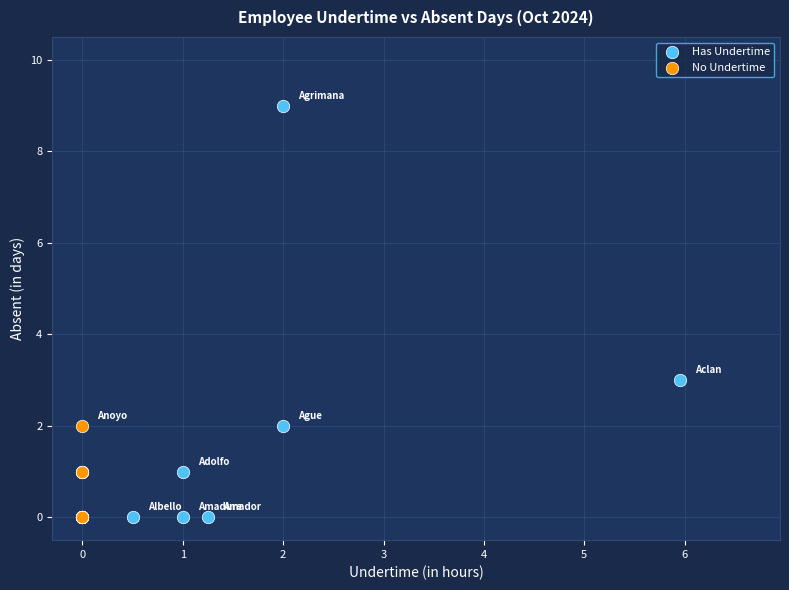

Which series has the largest Y range (max minus min)?

Has Undertime